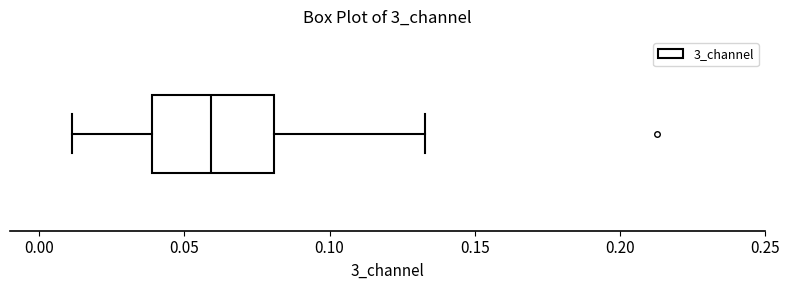

Where does the left whisker of the box end on the x-axis? The values are not printed on the chart, so give them approximately, as read against the axis.

0.010